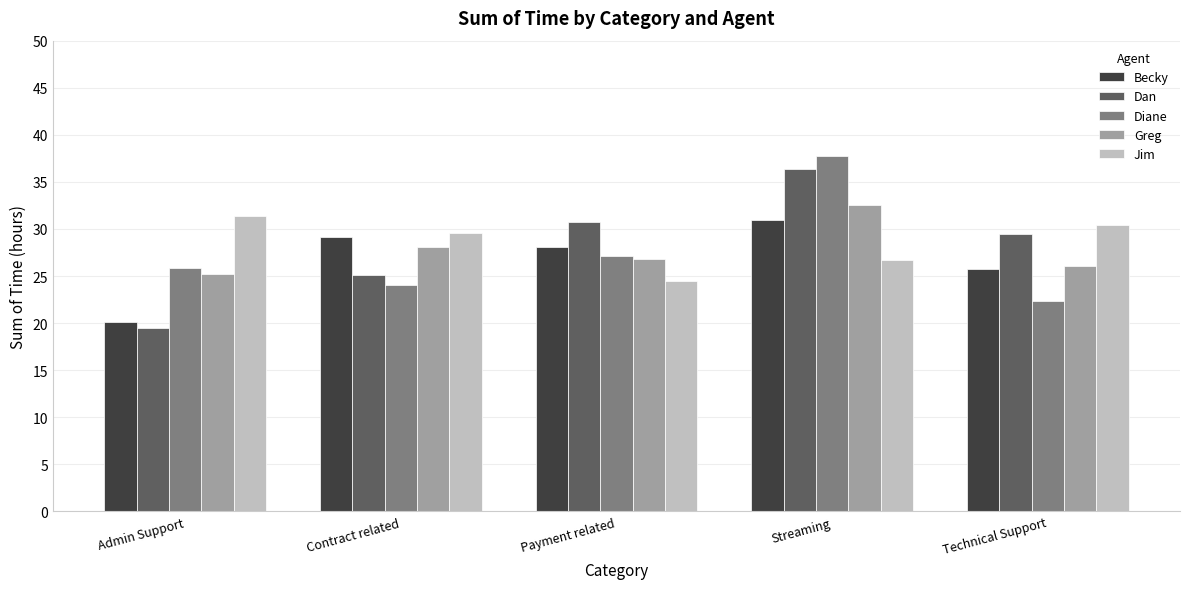

Rank the series by their maximum value, from lowest to highest.

Becky, Jim, Greg, Dan, Diane